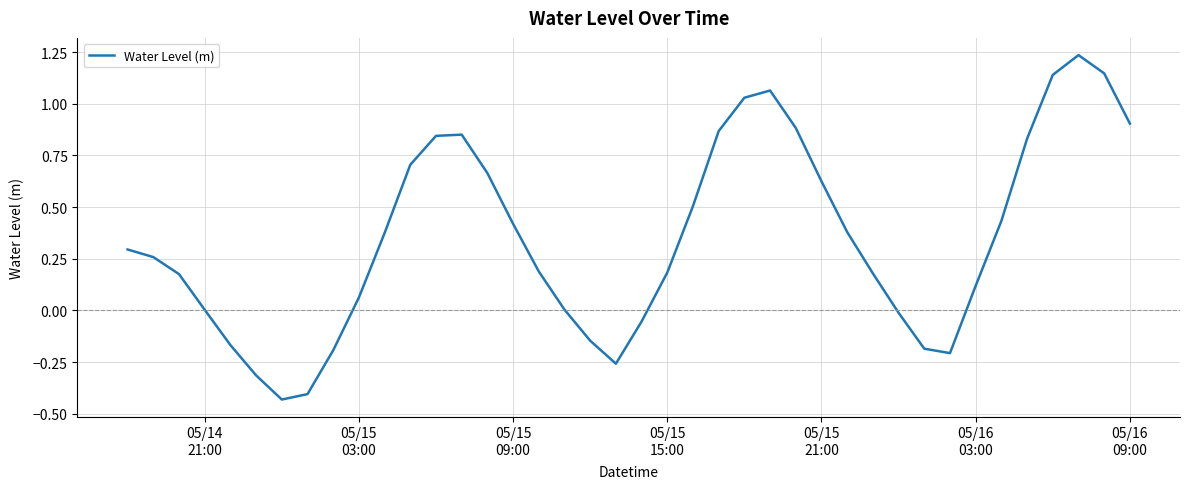

What is the difference between the maximum and second lowest values?

1.6